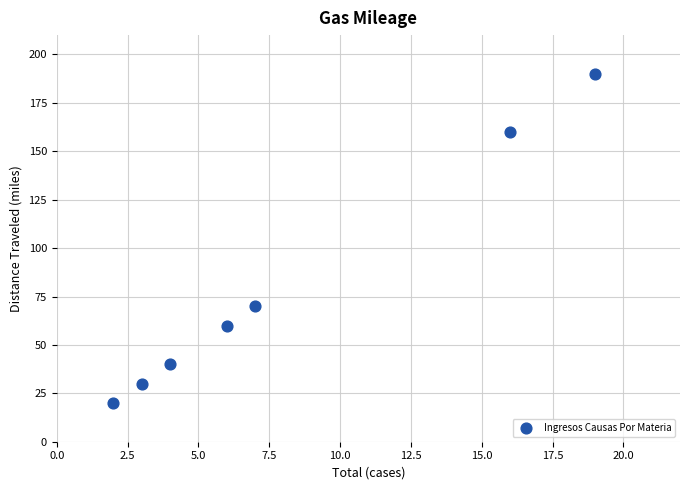

What Y value in the scatter plot is closest to 105?

70